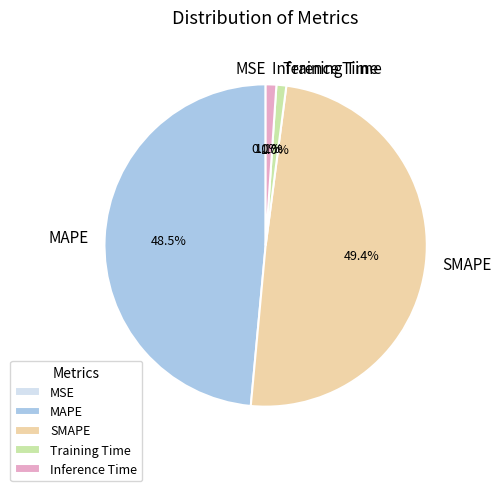

Is there any slice that represents more than half of the pie?

No